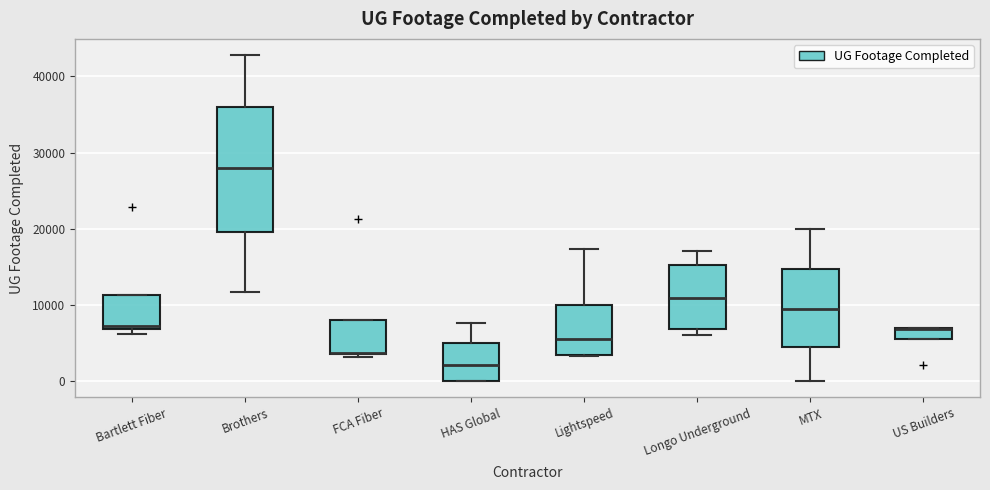

Which box is the tallest, from its lower edge to its upper edge?

Brothers